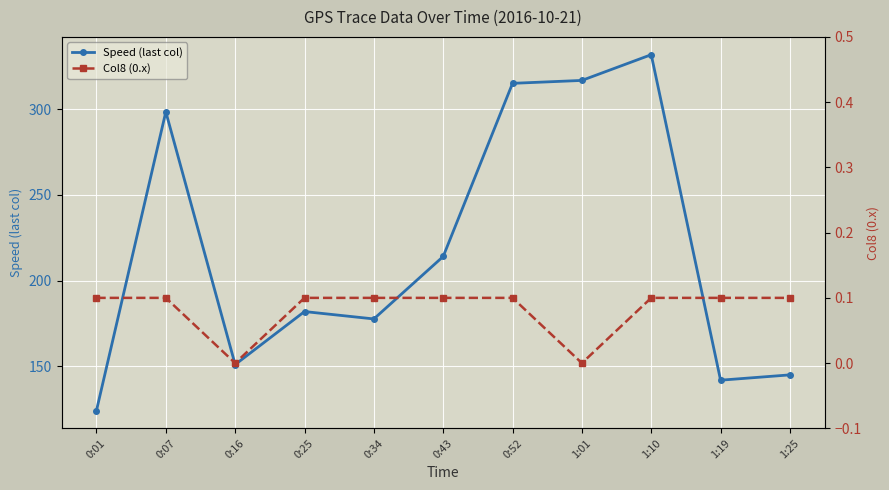

At which category is the sum across all series the highest?

1:10